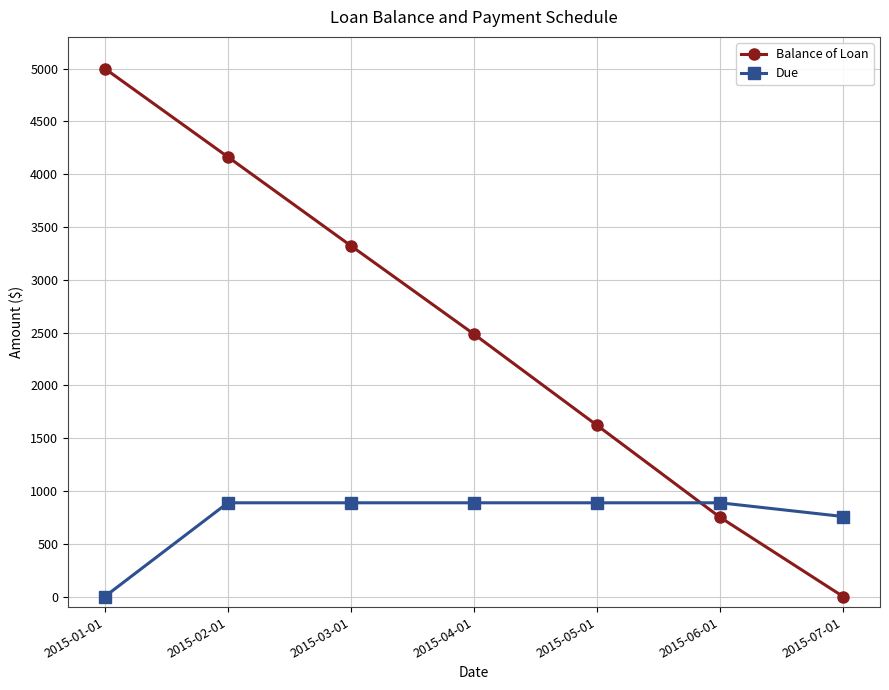

Which series has the widest spread of values?

Balance of Loan